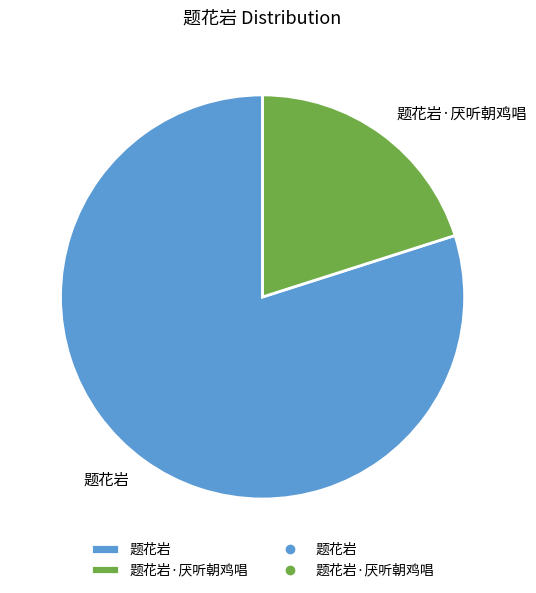

What is the ratio of the value at 题花岩 to the value at 题花岩·厌听朝鸡唱?

4.0